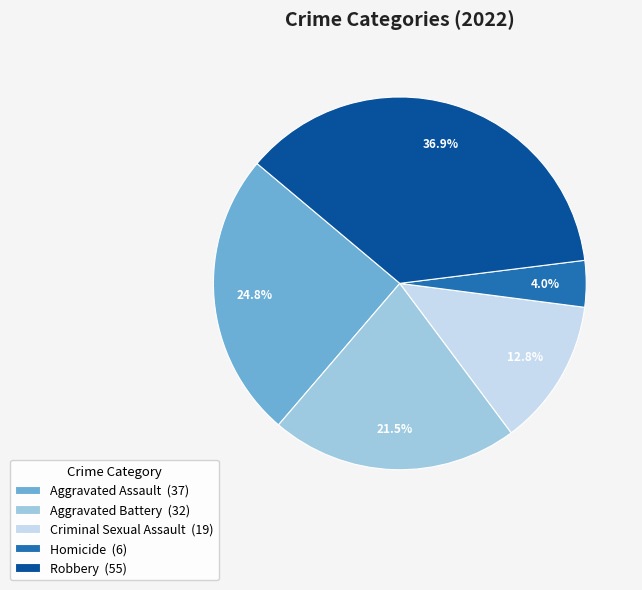

Does any single category account for the majority?

No